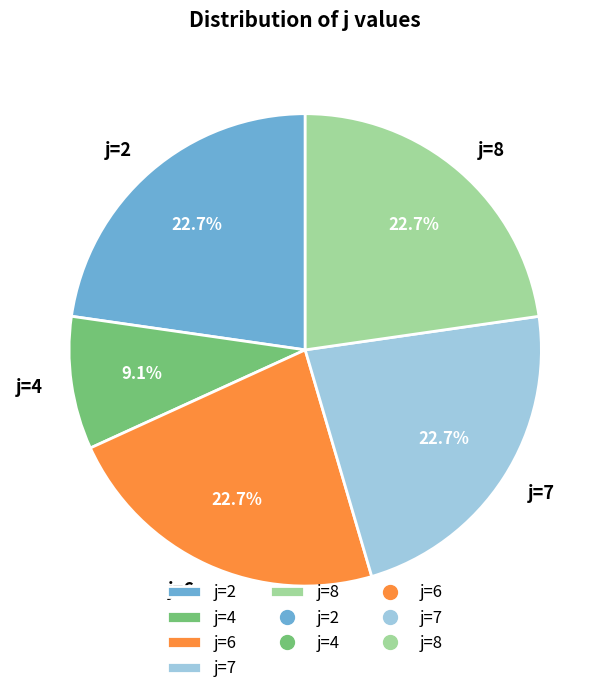

What is the ratio of the value at j=7 to the value at j=8?

1.0